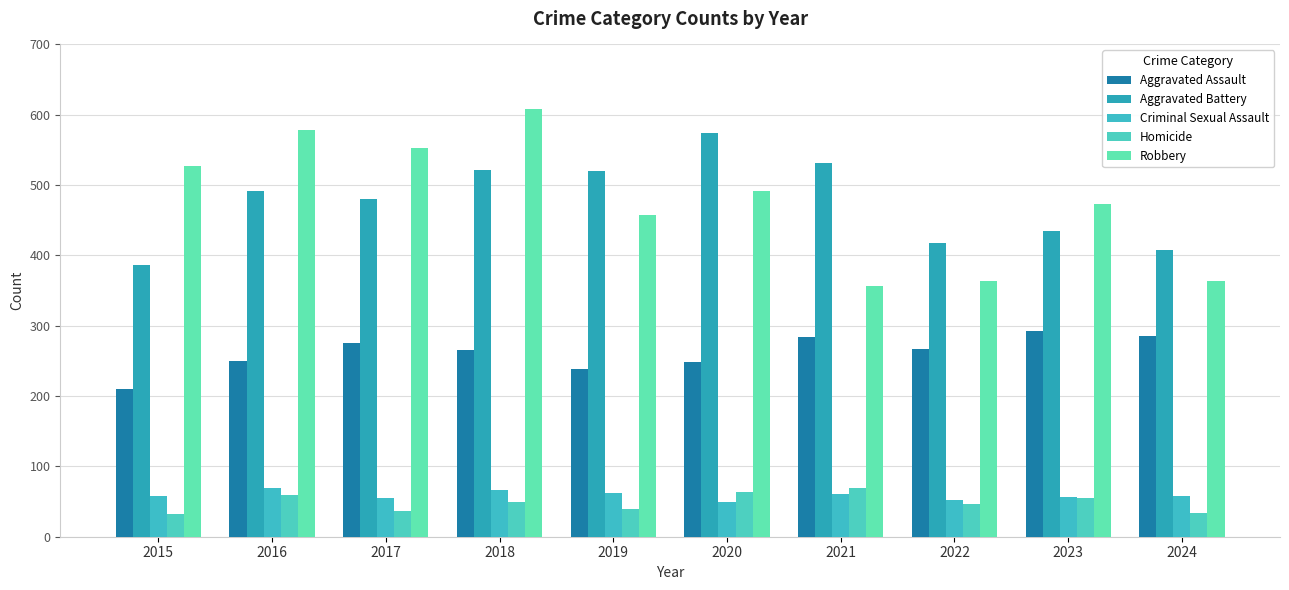

What is the difference between the Aggravated Assault values at 2020 and 2015?

39